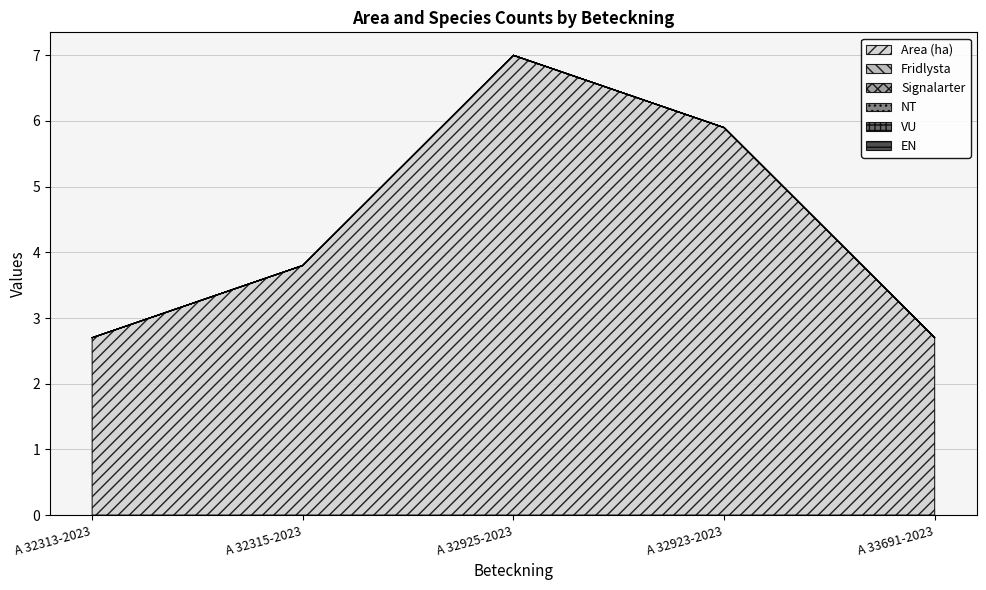

Does the chart display data point markers on the line(s)?

No